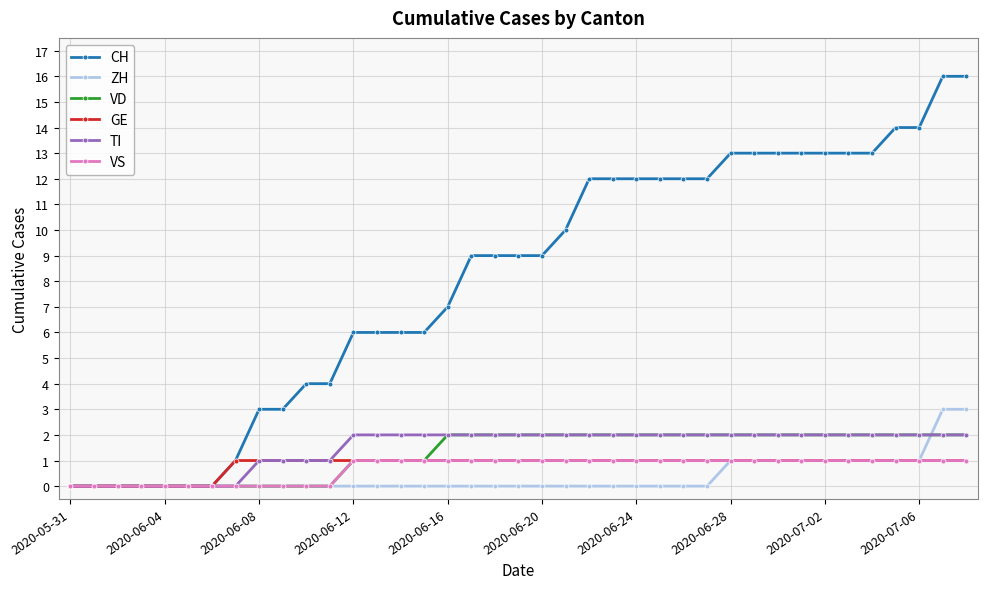

What is the maximum value shown in the chart?

16